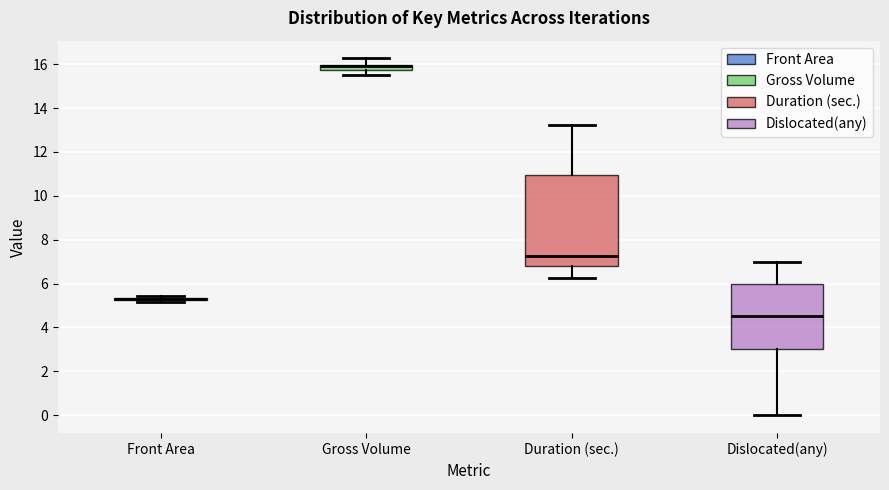

Where does the upper whisker of the box for Duration (sec.) end on the y-axis? The values are not printed on the chart, so give them approximately, as read against the axis.

13.2